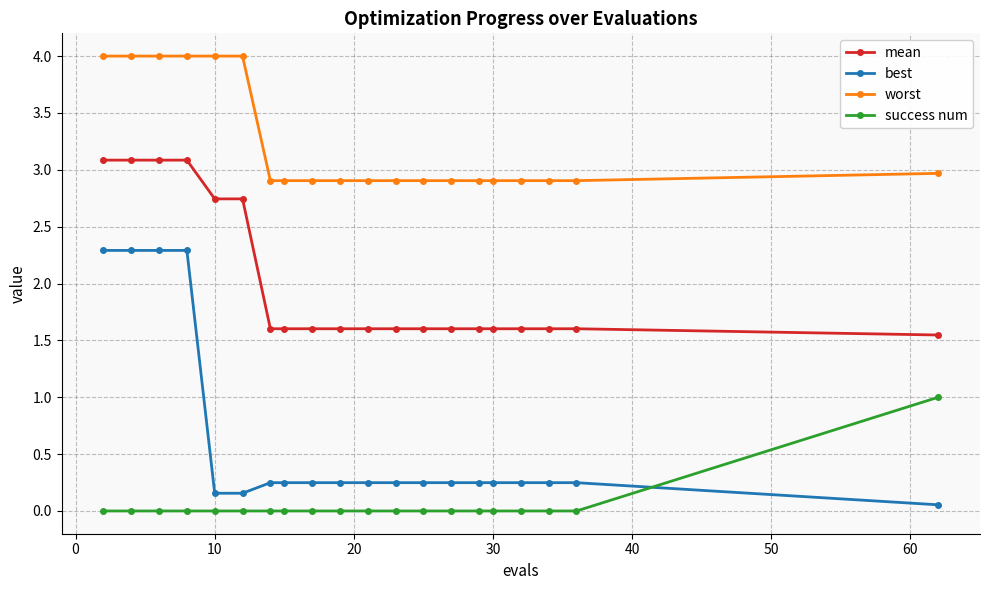

Which series has the largest range (max minus min)?

best